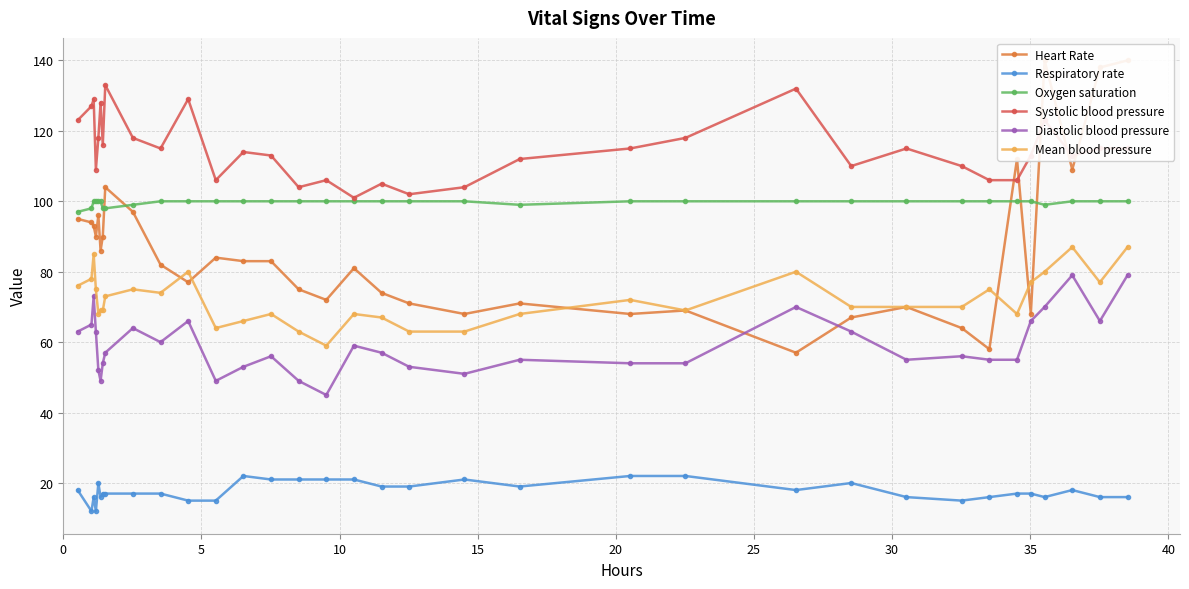

Does the chart display data point markers on the line(s)?

Yes